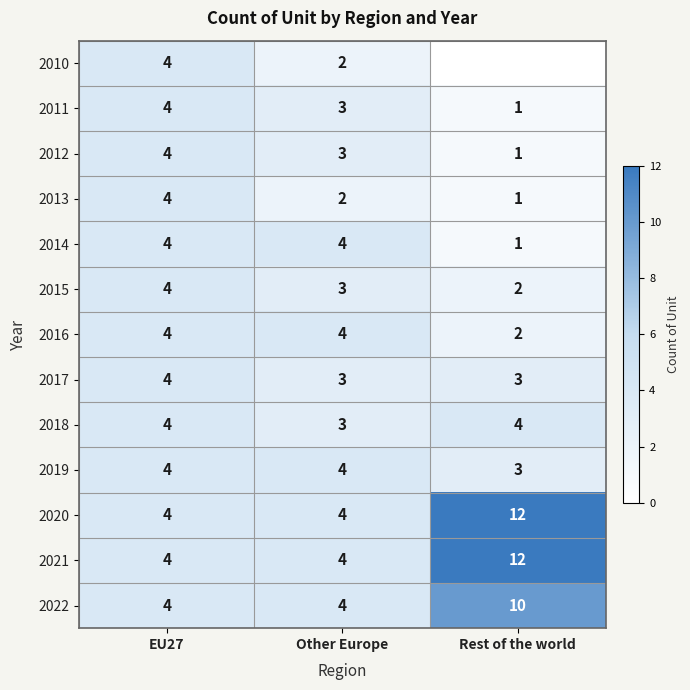

Count the 2020 values in the range 4 to 12.

3